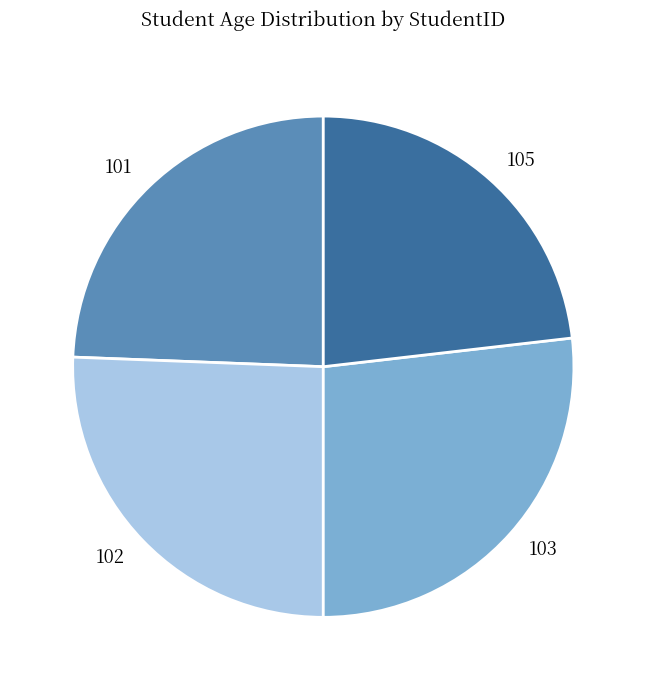

Which has a higher value, 102 or 101?

102